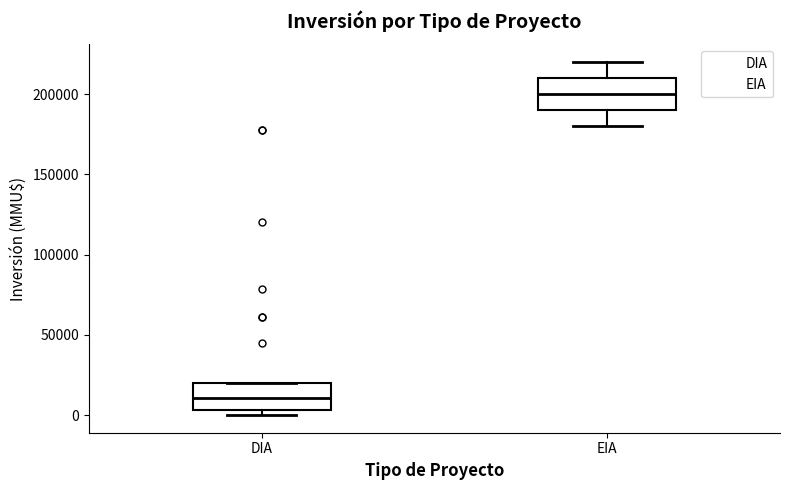

Reading left to right, transcribe this box plot: for each box, give where its median line is, the range the box spans, and where its two whiskers end, as read against the y-axis. The values are not printed on the chart, so give them approximately, as read against the axis.

DIA: median 10000, box 5000 to 20000, whiskers 0 to 20000
EIA: median 200000, box 190000 to 210000, whiskers 180000 to 220000